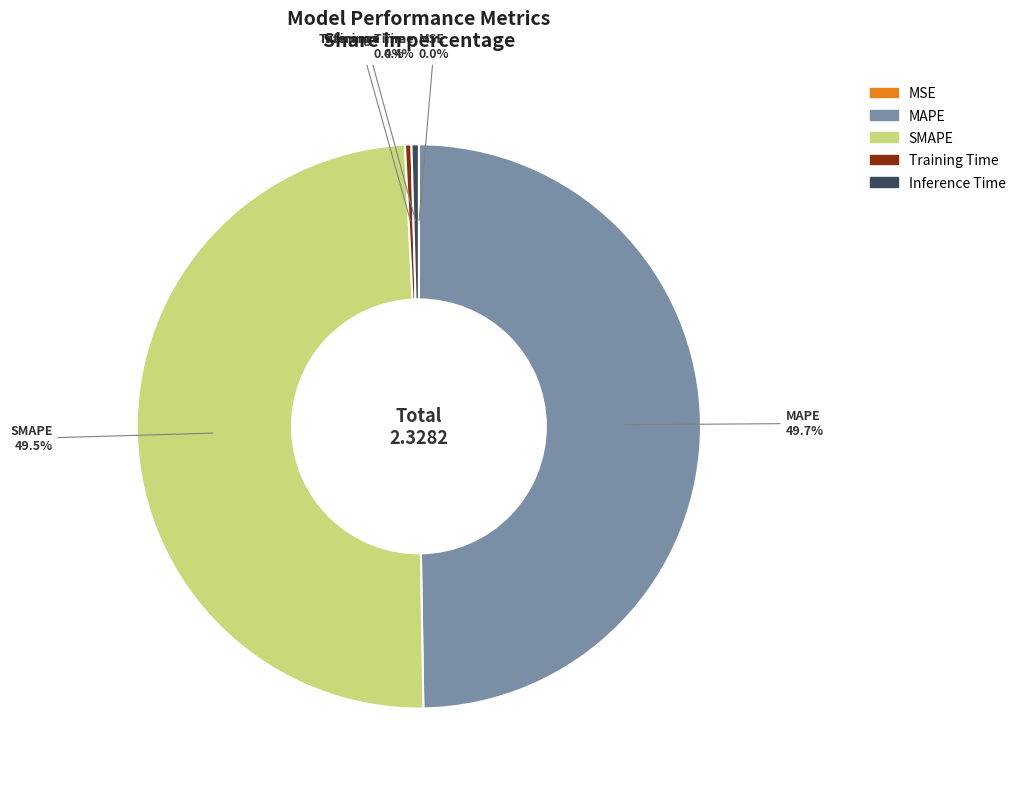

What percentage is NOT represented by SMAPE?

50.5%